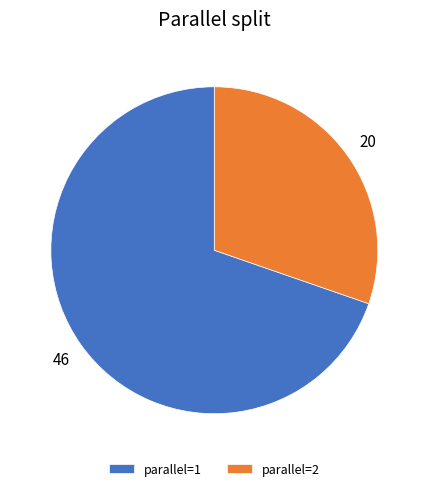

What is the largest slice in the pie chart?

parallel=1